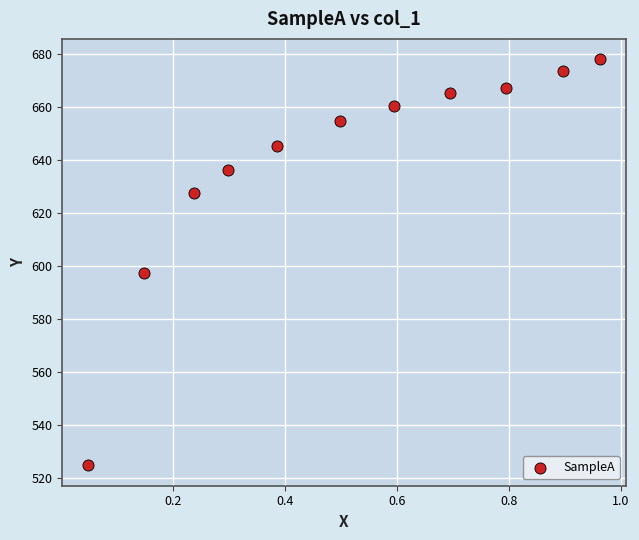

What is the range of Y values (max minus min)?

153.4